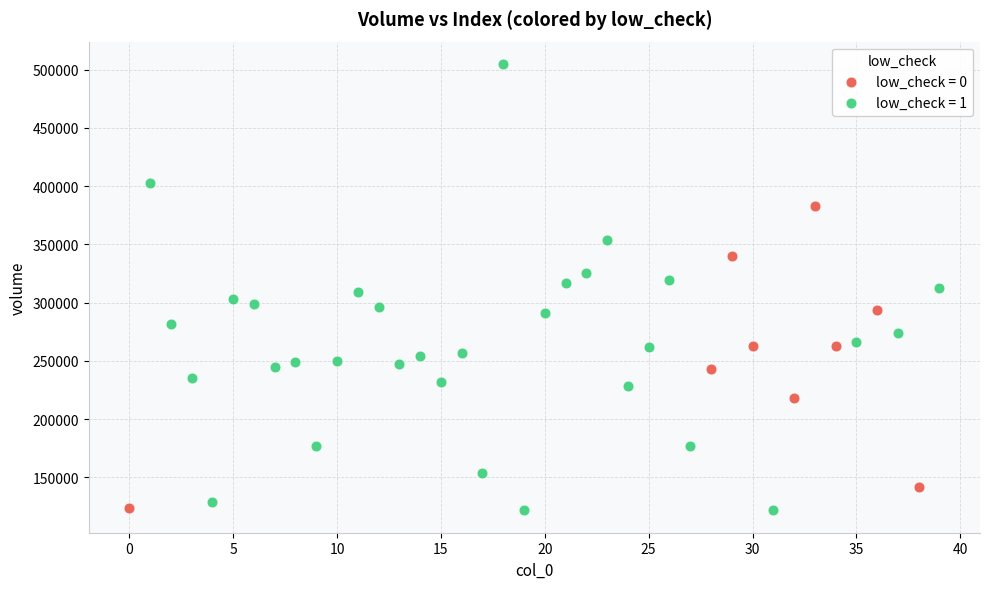

Which series has the widest spread of Y values?

low_check = 1